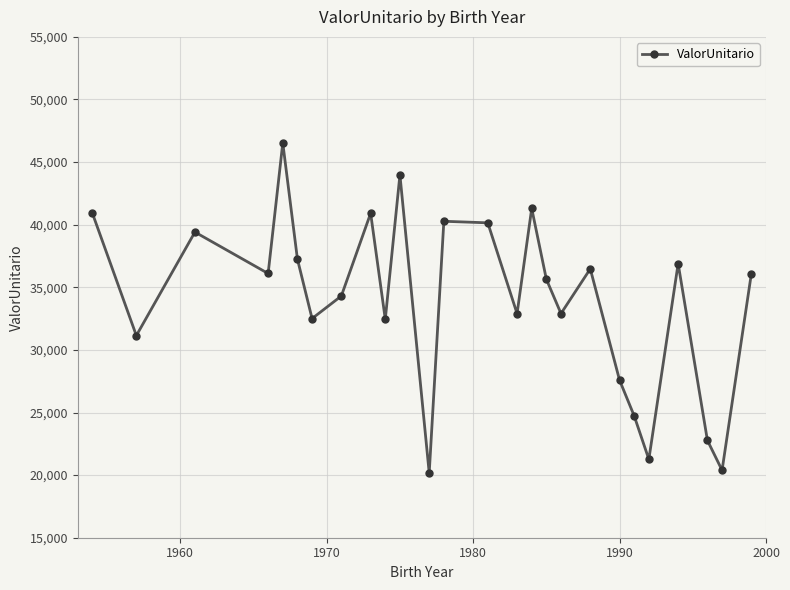

What is the value of the 3rd point from the left?

39411.2